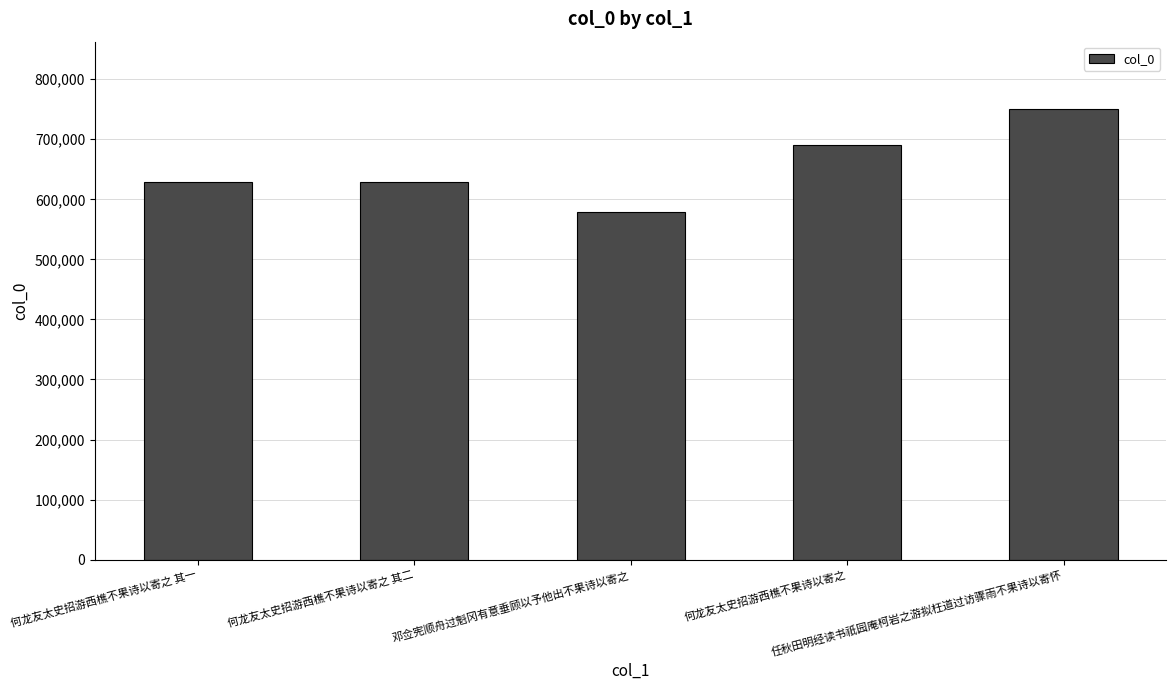

Which has a higher value, 任秋田明经读书祇园庵柯岩之游拟枉道过访骤雨不果诗以寄怀 or 何龙友太史招游西樵不果诗以寄之 其二?

任秋田明经读书祇园庵柯岩之游拟枉道过访骤雨不果诗以寄怀